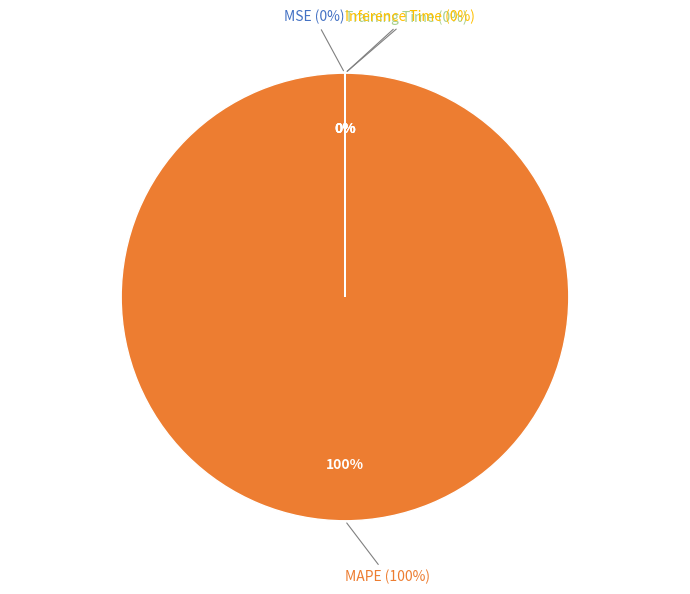

How much of the chart is everything except Inference Time?

100.0%